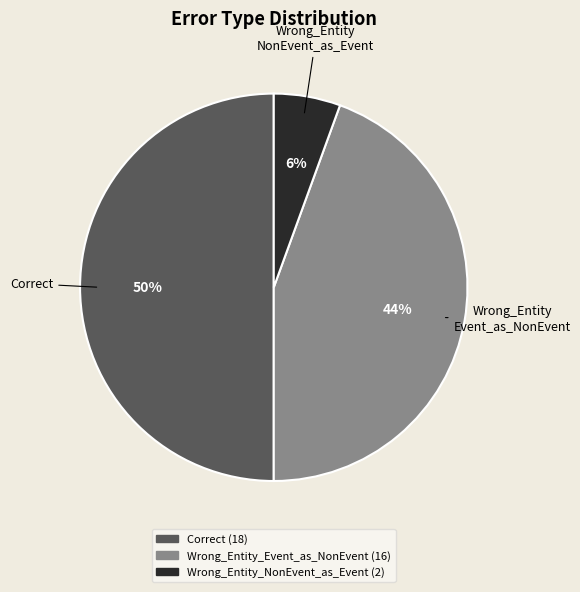

To the nearest percent, what is the average slice percentage?

33%